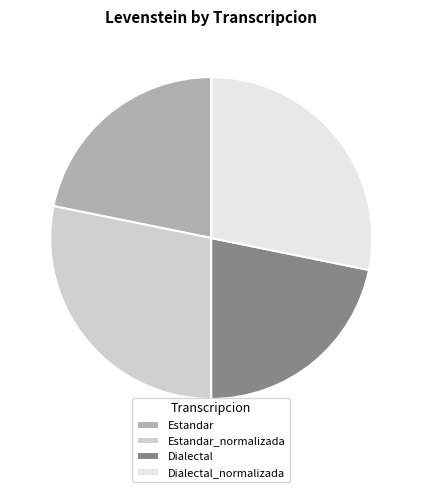

What is the ratio of the value at Estandar_normalizada to the value at Estandar?

1.3